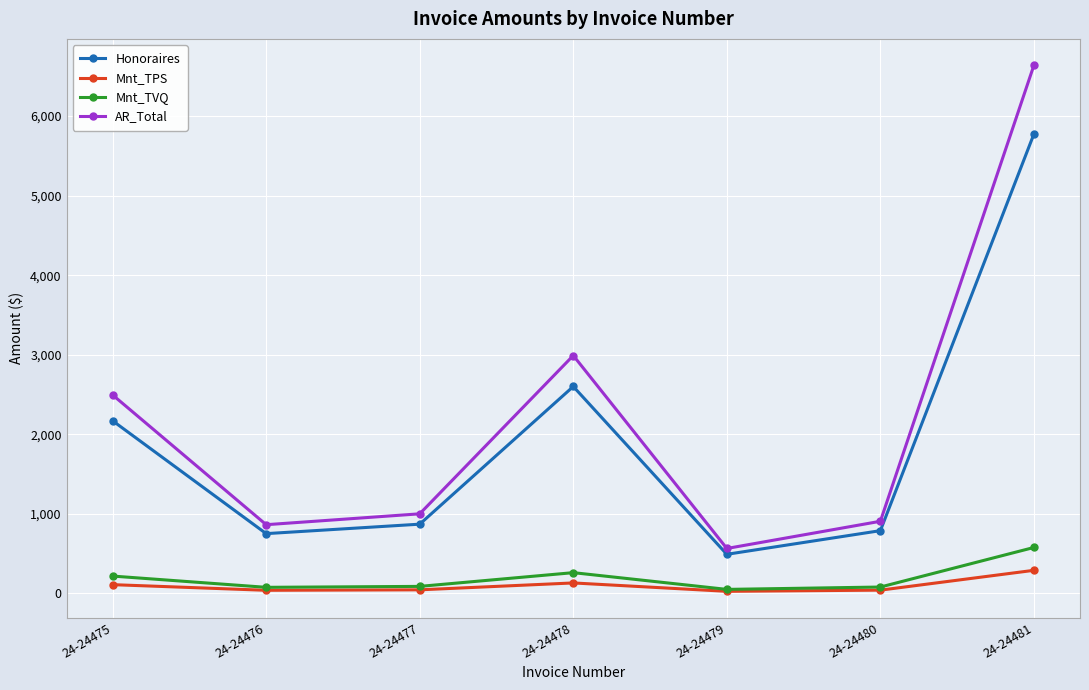

The value of Mnt_TPS at 24-24475 is 108.4. True or false?

True